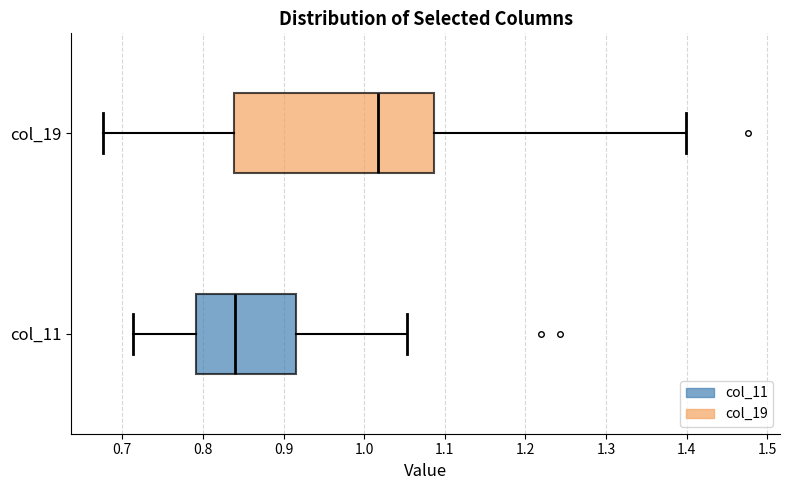

Which box has the furthest to the right median line?

col_19